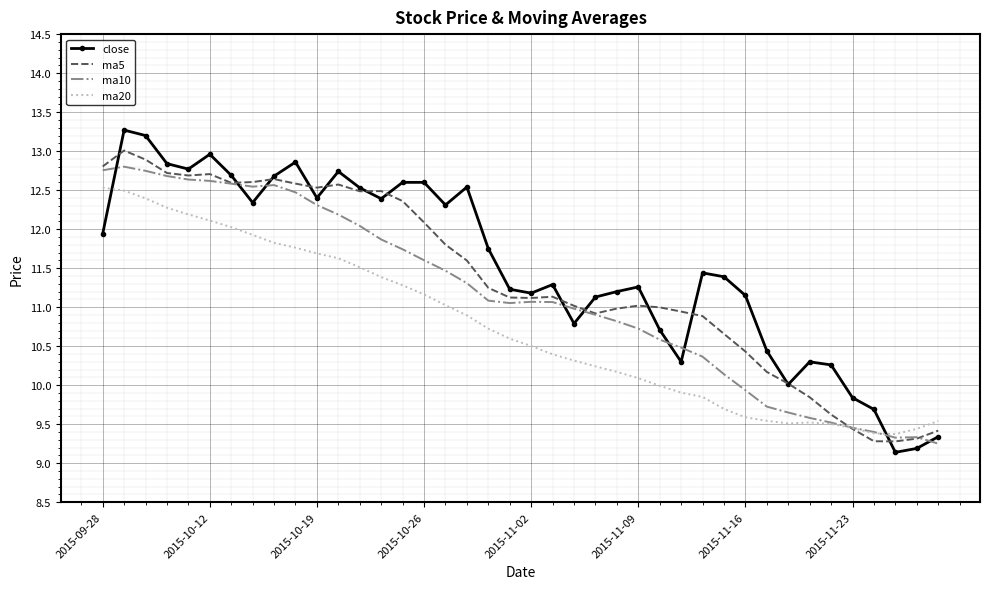

What are all the series names shown in the legend?

close, ma5, ma10, ma20